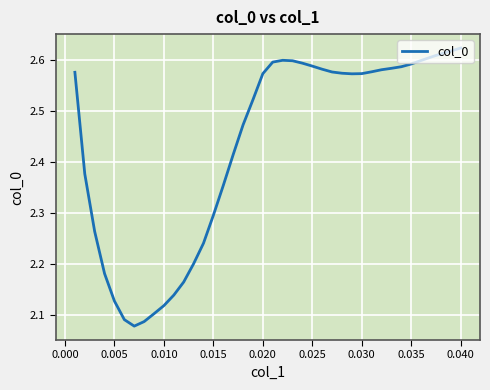

What is the difference between the maximum and minimum values?

0.5